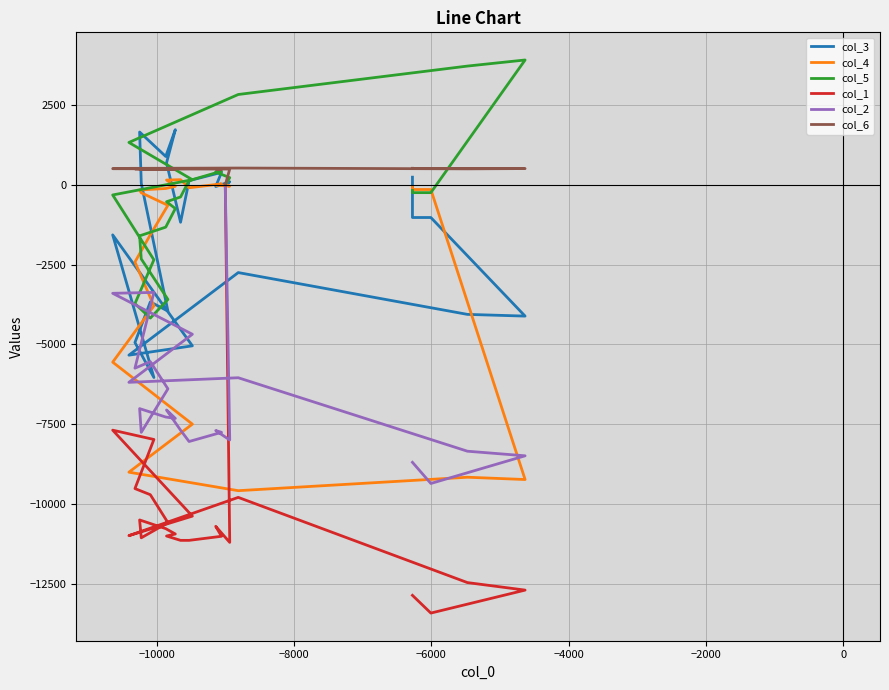

Reading right to left, what are all the values shown in this chart?

col_3: 0	101	-48	-48	396	136	136	-1168	695	695	1736	896	896	1662	56	-3954	-3954	-3666	-4939	-4939	-6037	-6037	-1564	-5043	-5336	-5336	-2746	-4057	-4057	-4111	-1019	-1019	-1019	-1019	-1019	-1019	-1019	-1019	-1019	246
col_4: 0	-36	-3	-3	36	-86	-86	167	156	156	-41	-109	-109	-157	-243	-637	-637	-1560	-2414	-2414	-3790	-3790	-5555	-7499	-9006	-9006	-9586	-9164	-9164	-9236	-141	-141	-141	-141	-141	-141	-141	-141	-141	-45
col_5: 0	231	405	405	434	139	139	-375	-524	-524	-738	-1321	-1321	-1594	-2319	-3589	-3589	-4174	-3719	-3719	-2346	-2346	-312	166	1335	1335	2839	3730	3730	3921	-239	-239	-239	-239	-239	-239	-239	-239	-239	-170
col_1: 0	-11208	-10704	-10704	-11016	-11144	-11144	-11144	-11008	-11008	-10944	-10776	-10776	-10504	-11064	-10588	-10588	-9712	-9520	-9520	-7980	-7980	-7688	-10384	-10996	-10996	-9796	-12468	-12468	-12704	-13424	-13424	-13424	-13424	-13424	-13424	-13424	-13424	-12868	-12868
col_2: 0	-7996	-7700	-7700	-7756	-8044	-8044	-7688	-7056	-7056	-7320	-7276	-7276	-7012	-7756	-6392	-6392	-5540	-5744	-5744	-3368	-3368	-3396	-4680	-6188	-6188	-6044	-8348	-8348	-8492	-9360	-9360	-9360	-9360	-9360	-9360	-9360	-9360	-8696	-8696
col_6: 0	501	502	502	501	502	502	501	500	500	501	500	500	499	502	501	501	505	507	507	508	508	513	518	522	522	532	507	507	516	520	520	520	520	520	520	520	520	520	525